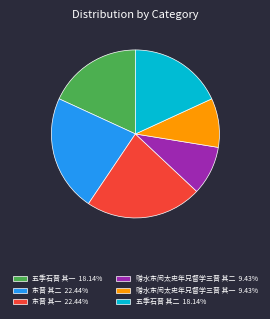

How many slices are in this pie chart?

6